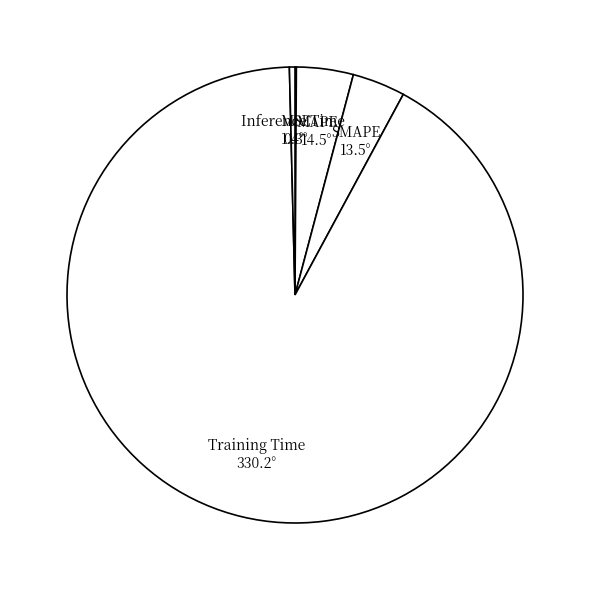

Which has a higher value, Inference Time or Training Time?

Training Time